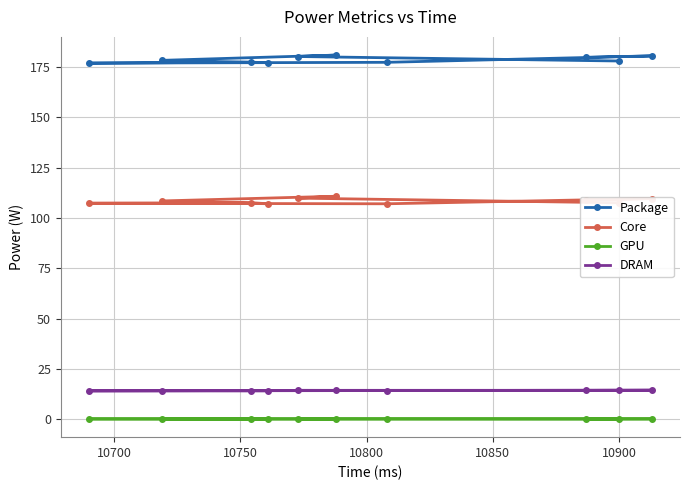

What is the value of the Core point at the 10th from the left?

109.6